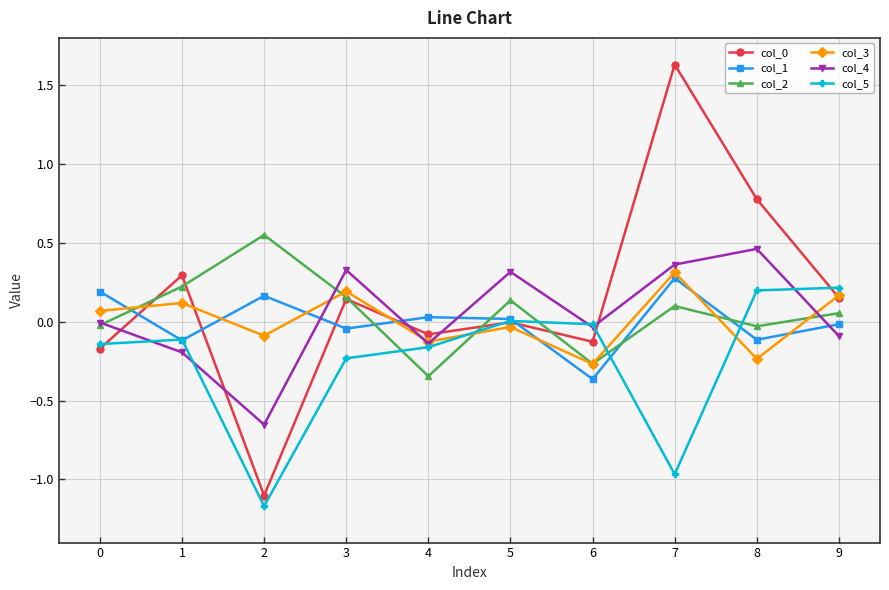

The value of col_5 at 3 is -0.1. True or false?

False